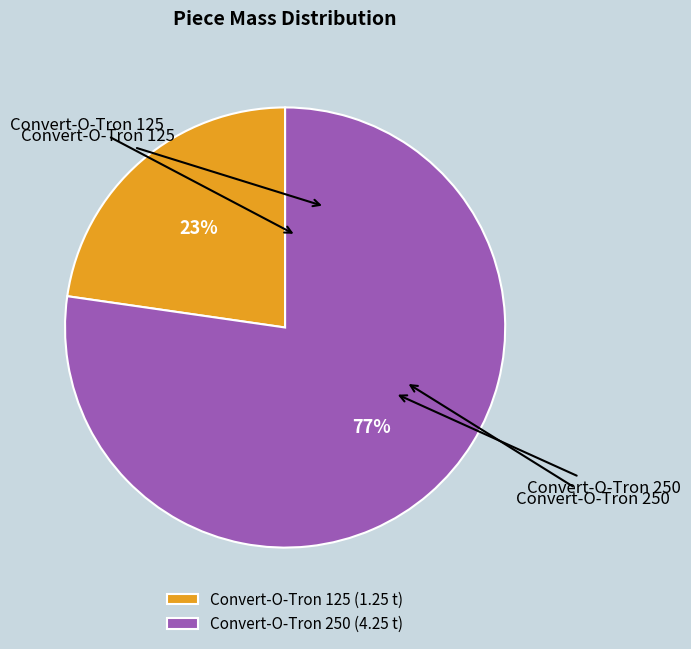

To the nearest percent, what is the average slice percentage?

50%